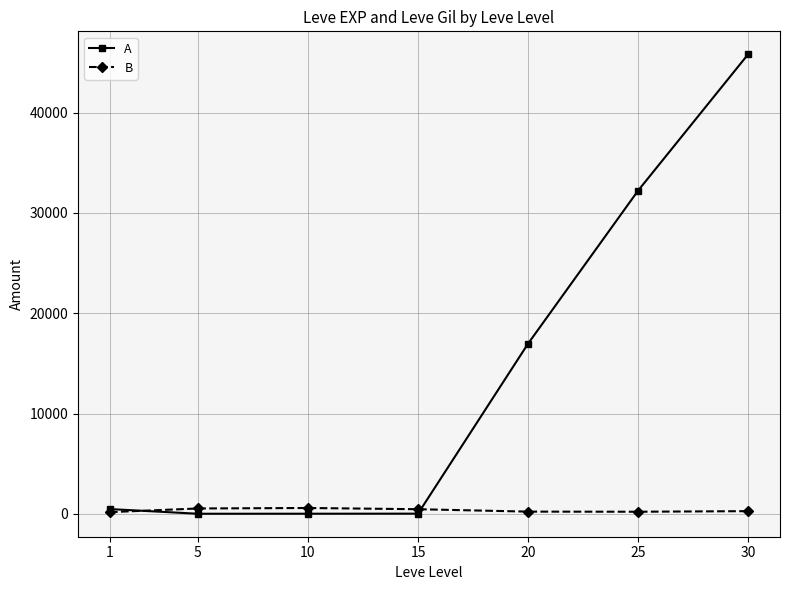

What is the value of the A point at the 7th from the left?

45822.5